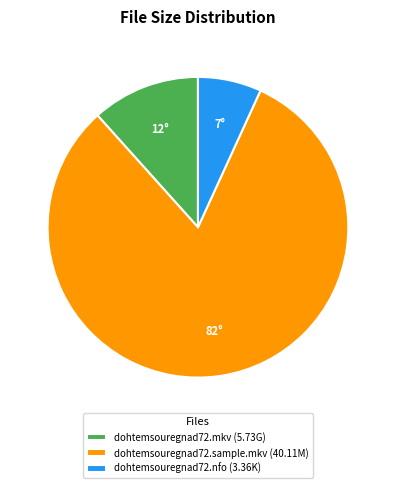

Which has a higher value, dohtemsouregnad72.sample.mkv or dohtemsouregnad72.nfo?

dohtemsouregnad72.sample.mkv